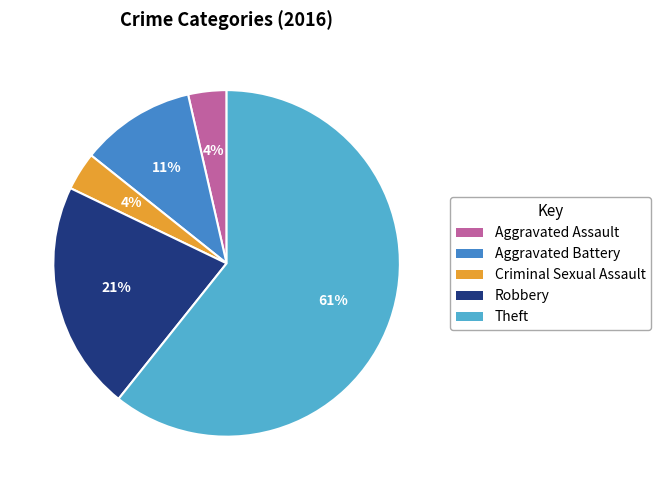

Count the number of slices in the pie.

5